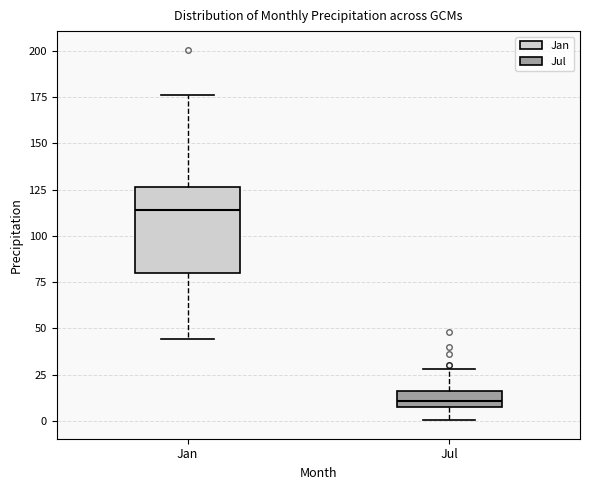

Which box has the lowest median line?

Jul